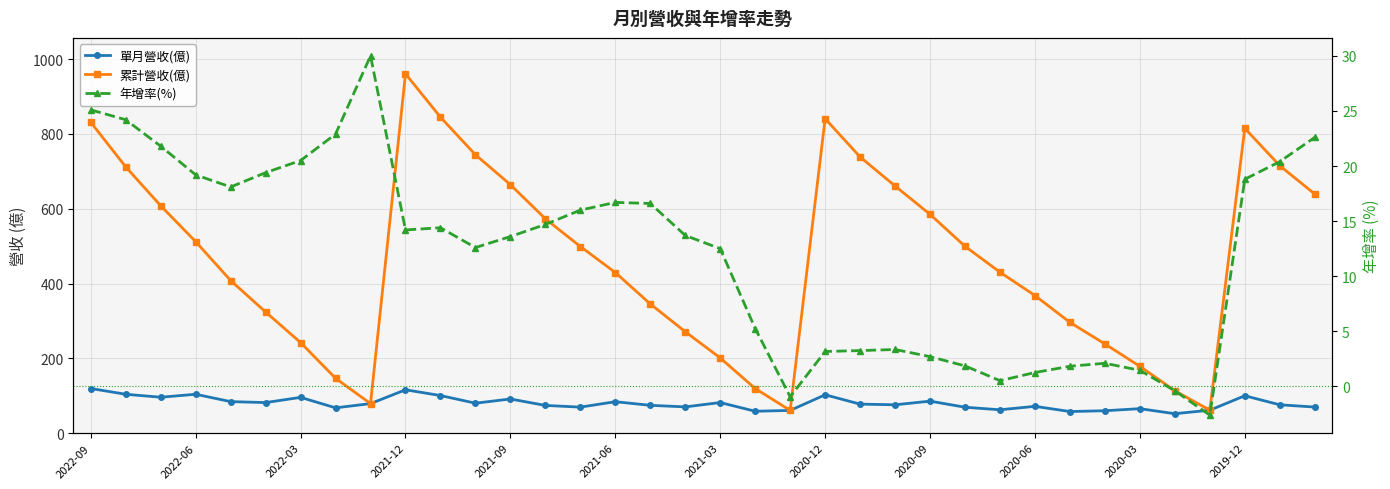

Rank the series by their maximum value, from highest to lowest.

累計營收(億), 單月營收(億), 年增率(%)